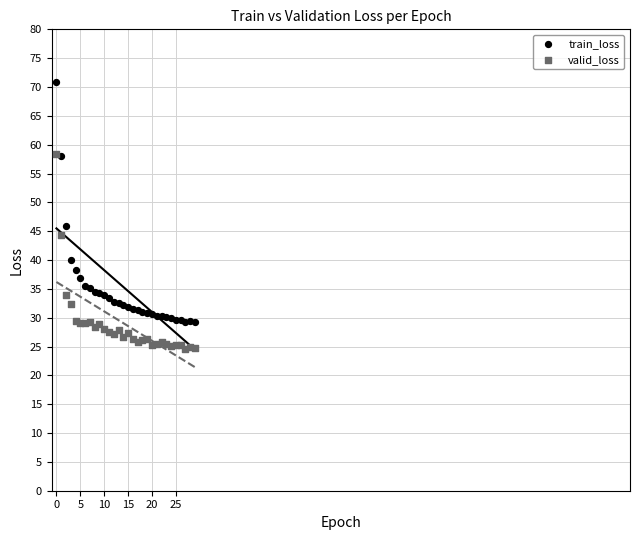

In the train_loss series, what Y value is closest to 50?

45.8